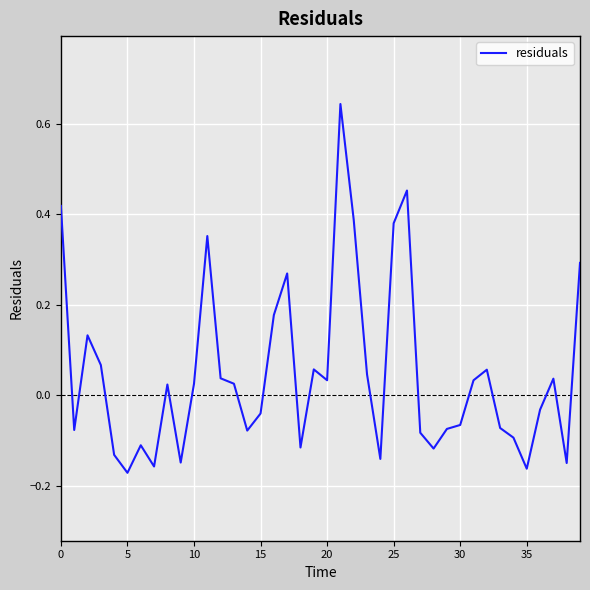

How many positive values are there?

21